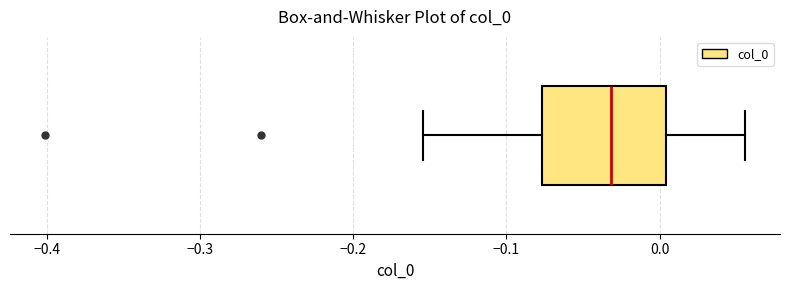

Where is the left edge of the box on the x-axis? The values are not printed on the chart, so give them approximately, as read against the axis.

-0.08